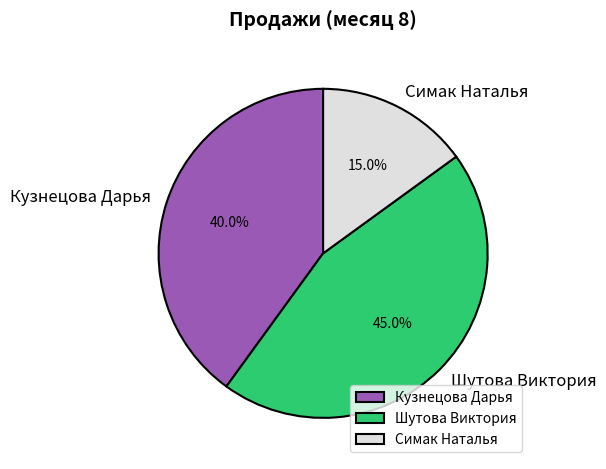

True or false: Шутова Виктория accounts for 45% of the total.

True